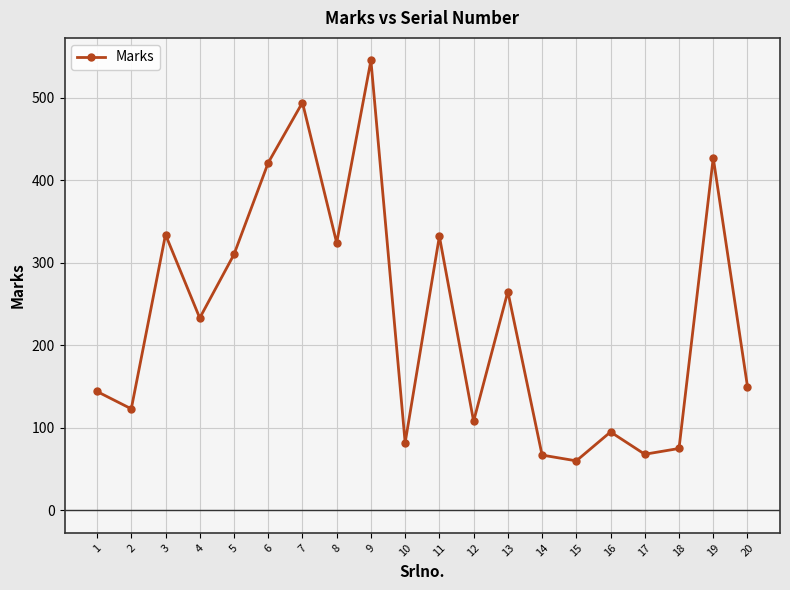

Where is the first local maximum?

3